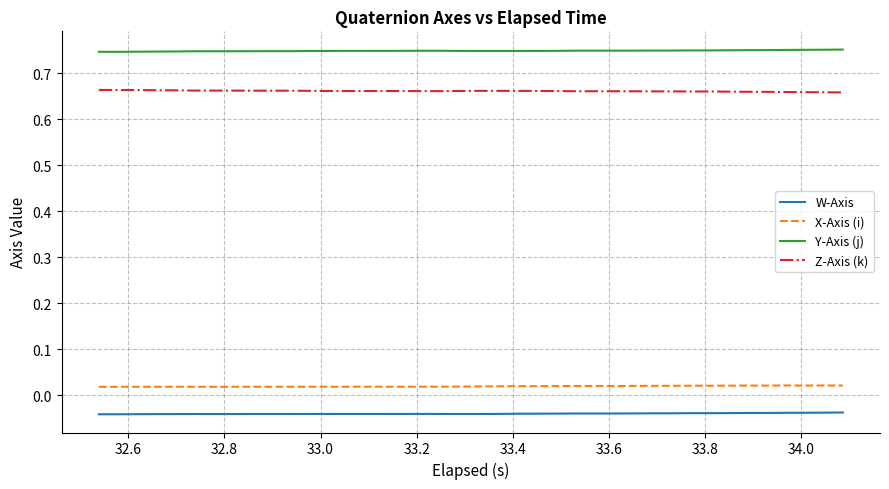

True or false: W-Axis and Z-Axis (k) cross at least once.

False